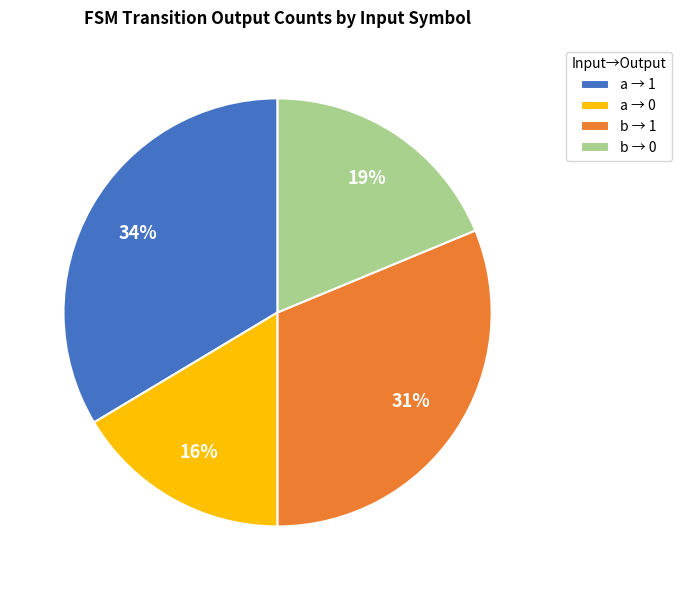

What is the smallest slice in the pie chart?

a → 0